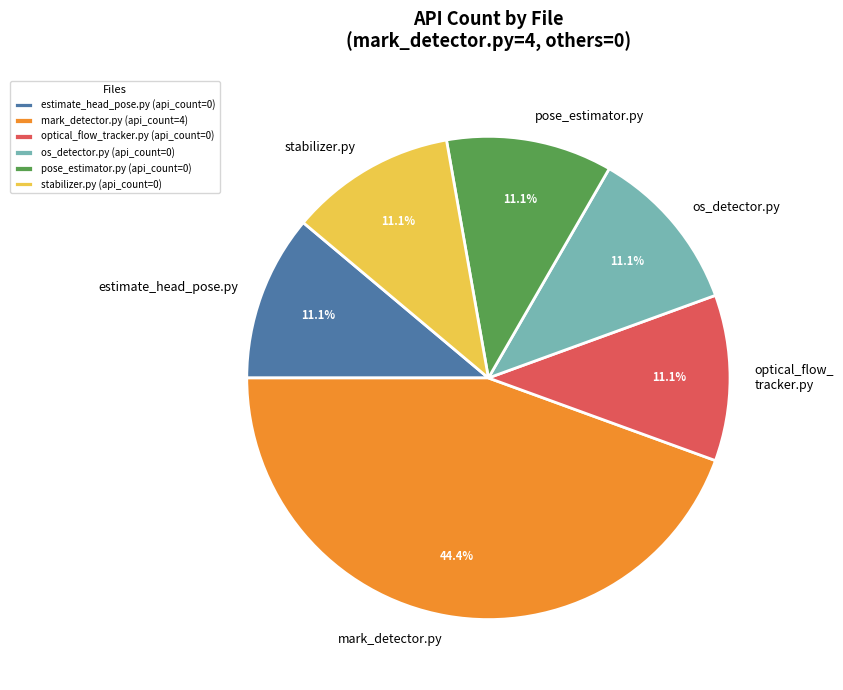

Does mark_detector.py account for over 50% of the chart?

No